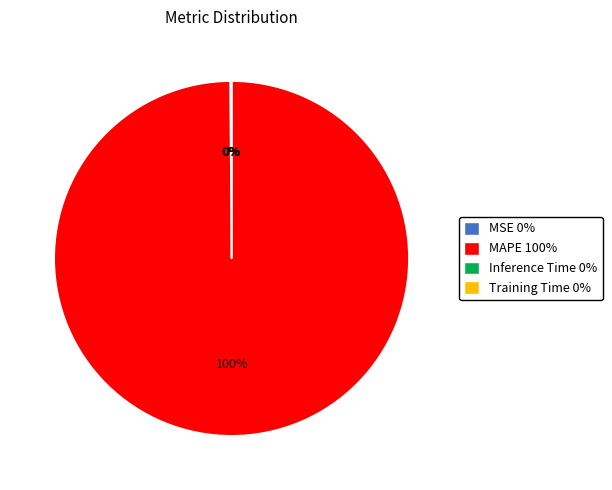

What is the largest slice in the pie chart?

MAPE